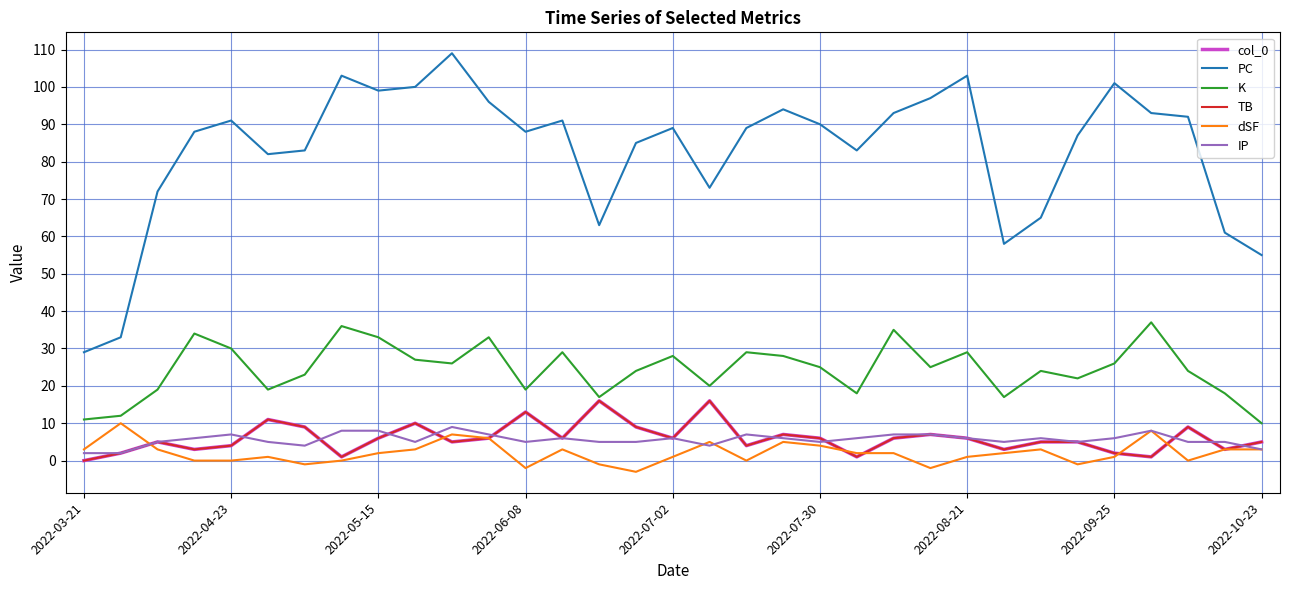

Is this an area chart (filled region under the line)?

No